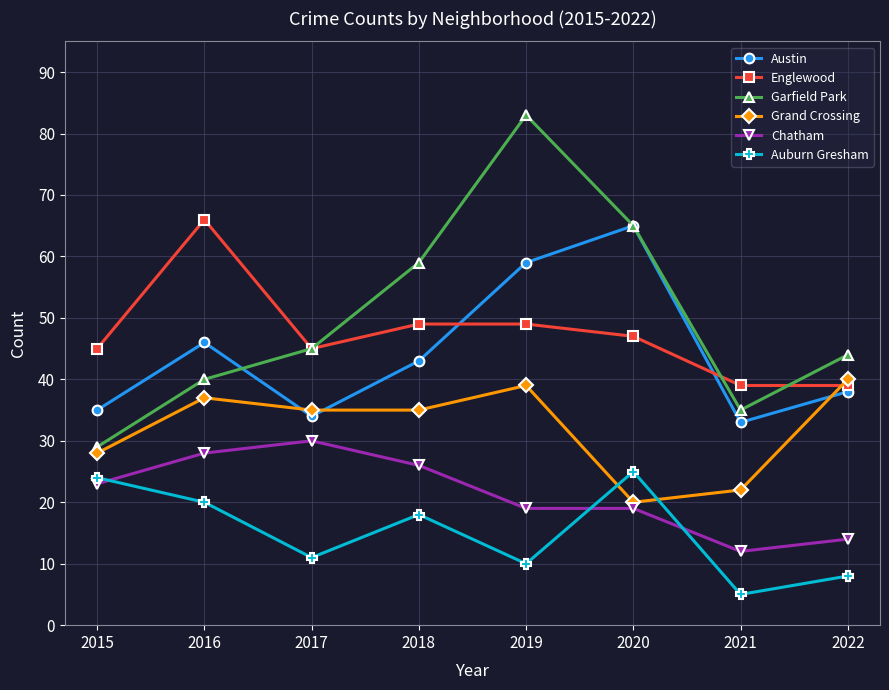

The Garfield Park series shows 59 at 2018. True or false?

True